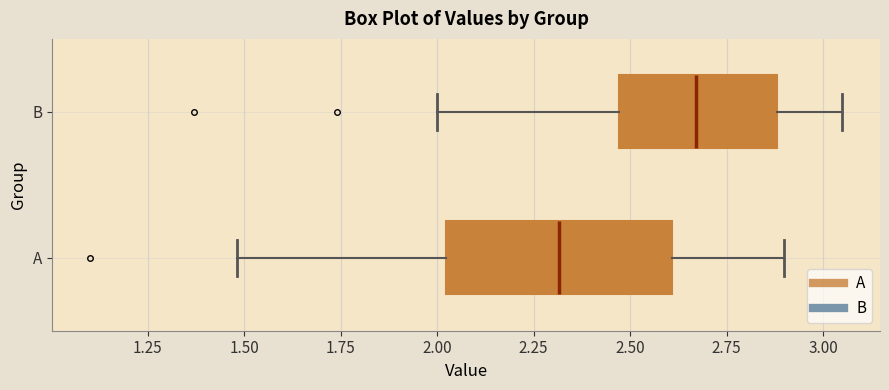

Which box has the furthest to the left median line?

A